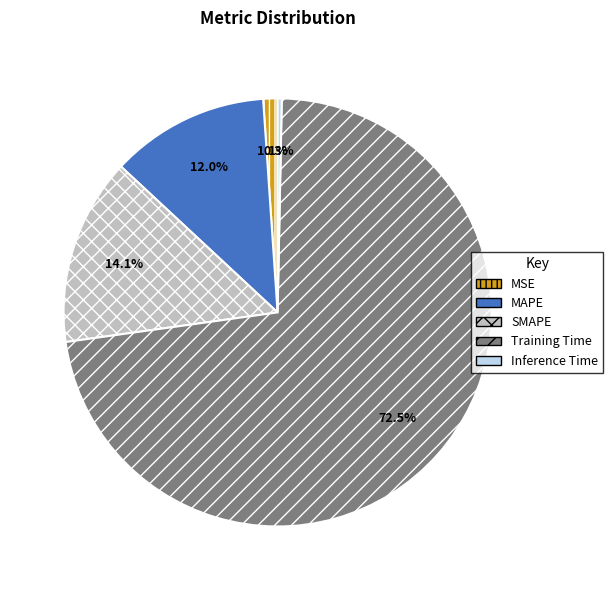

Count the number of slices in the pie.

5